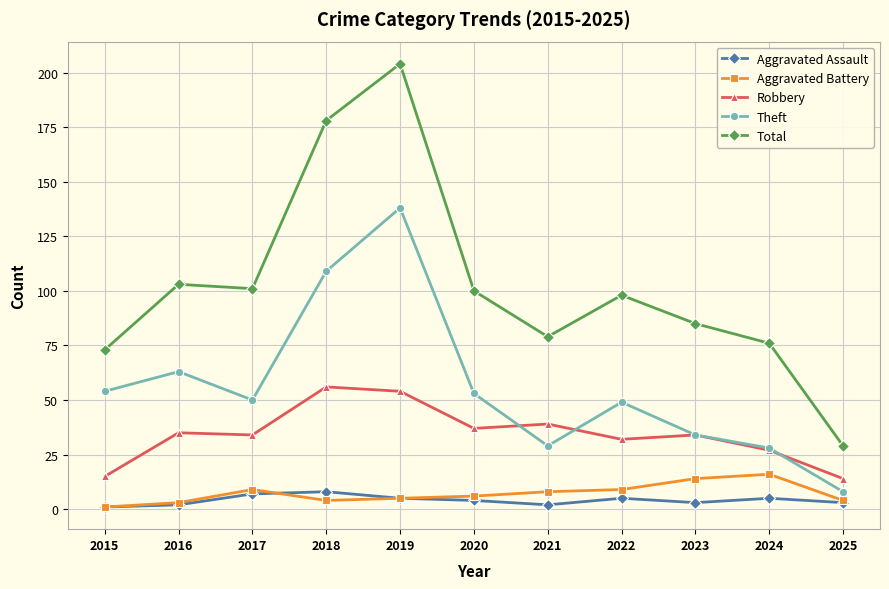

At which label does Total reach its minimum?

2025